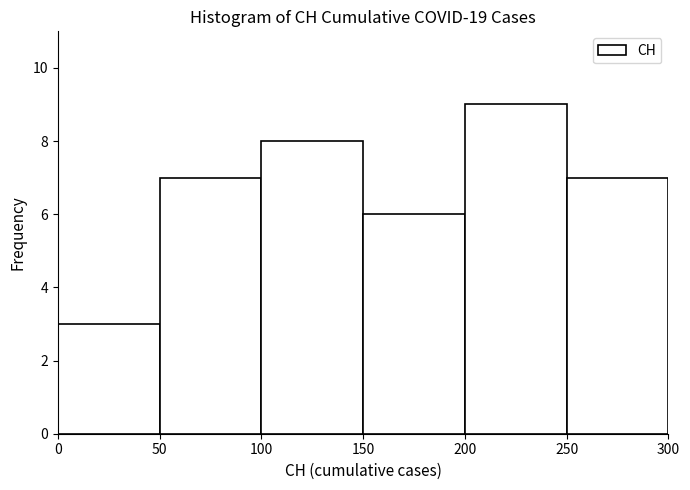

Reading left to right, list every bar in this chart as the range it spans on the x-axis followed by its height. The values are not printed on the chart, so give them approximately, as read against the axis.

0 to 50: 3
50 to 100: 7
100 to 150: 8
150 to 200: 6
200 to 250: 9
250 to 300: 7